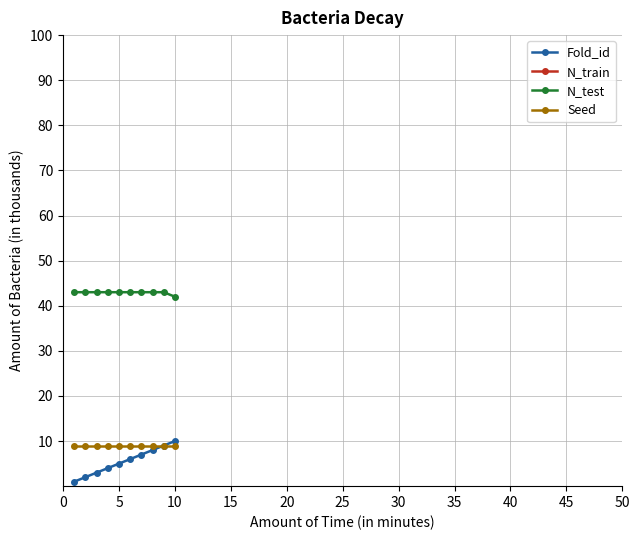

True or false: N_test and N_train cross at least once.

False